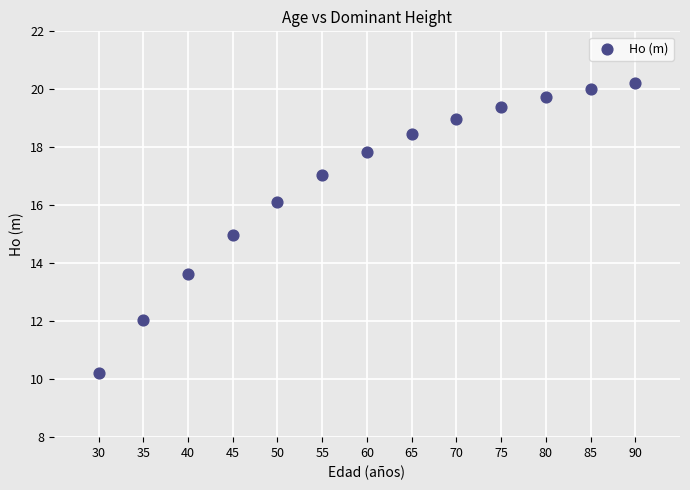

What is the range of Y values (max minus min)?

10.0